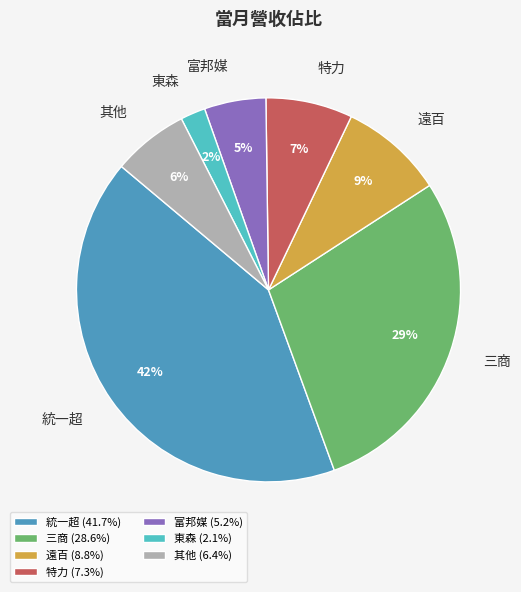

Count the number of slices in the pie.

7